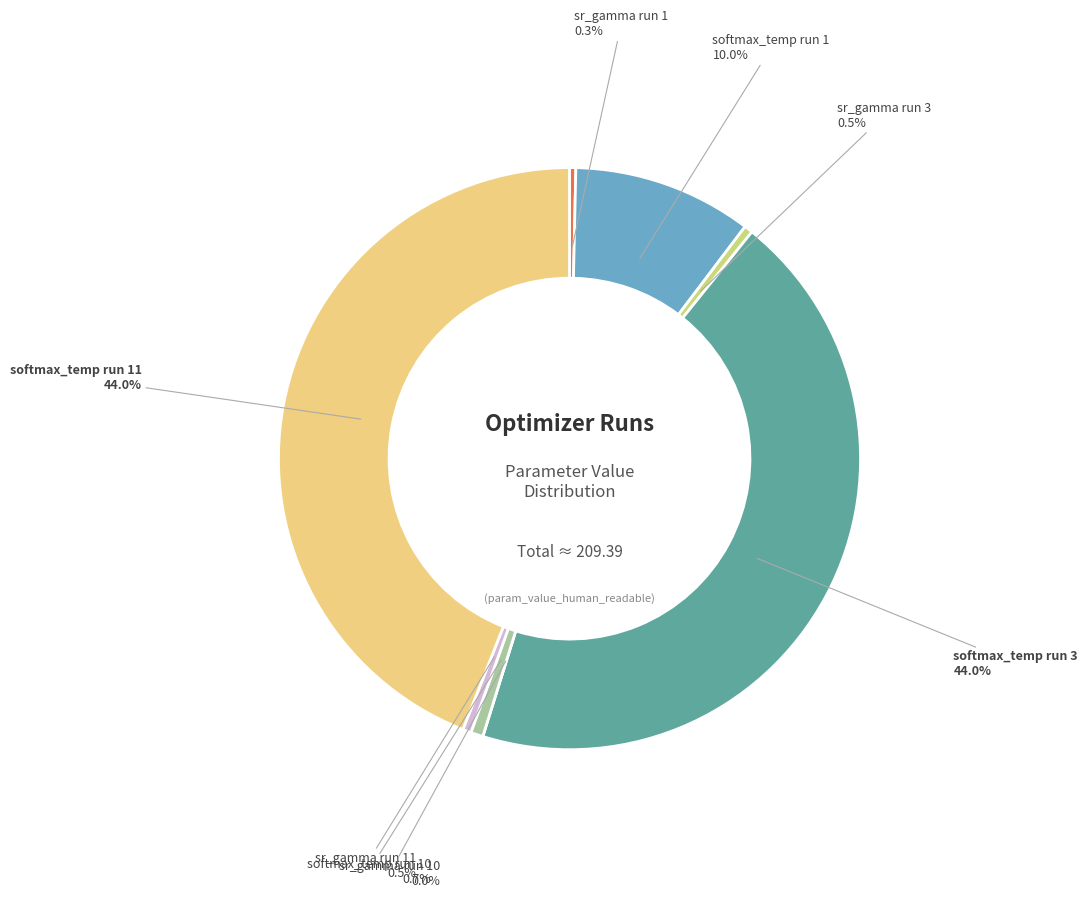

Is sr_gamma (run 1) the majority of the pie?

No